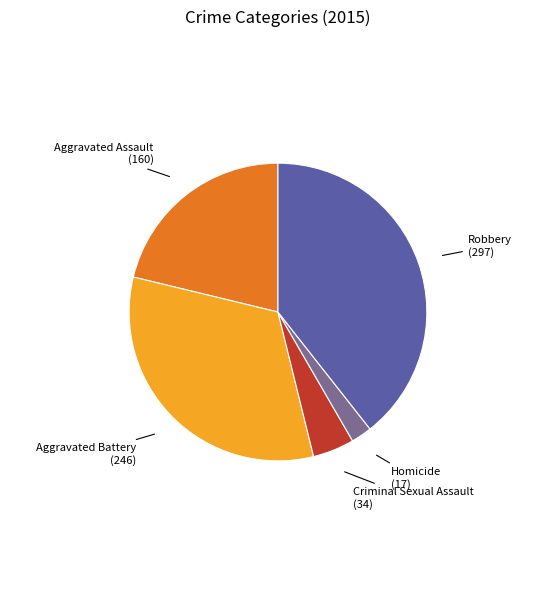

Is Robbery the majority of the pie?

No